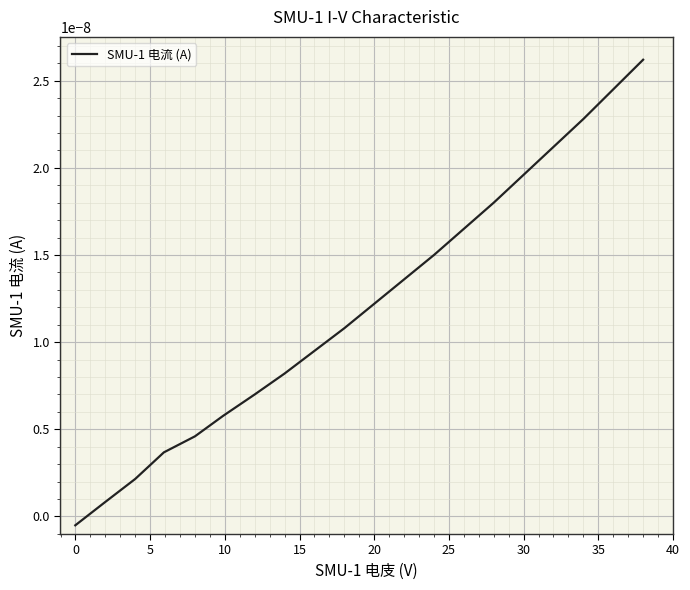

Does the chart have visible grid lines?

Yes